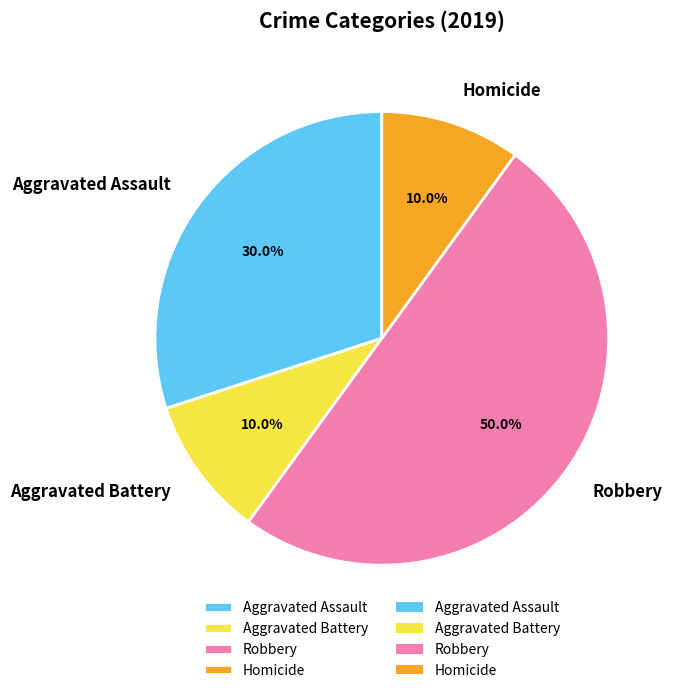

Is Homicide the majority of the pie?

No